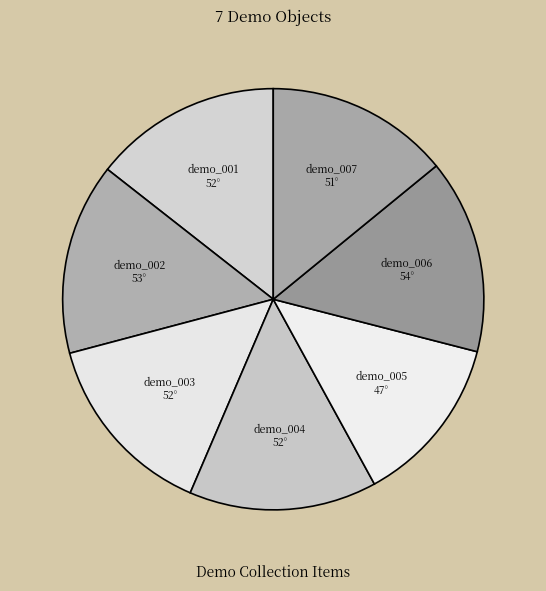

Does demo_006 represent more than half of the total?

No